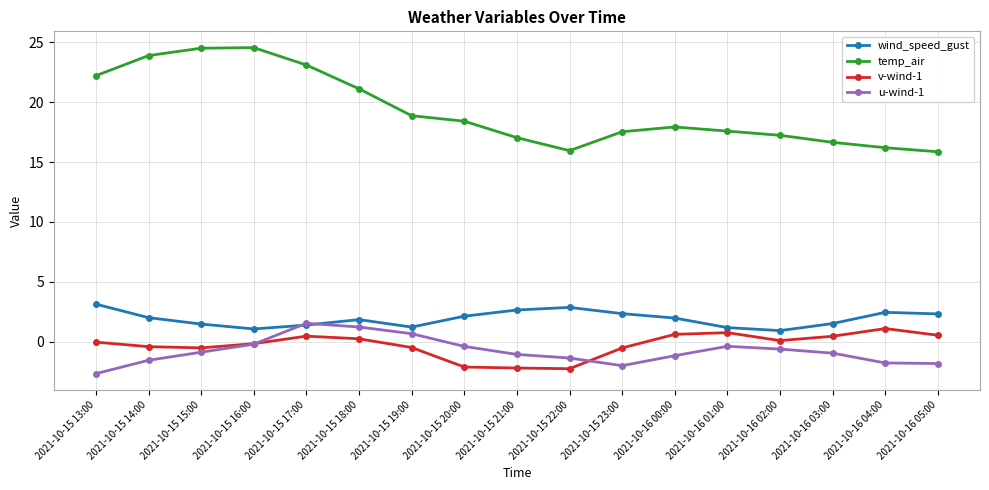

How many data points does each series have?

17